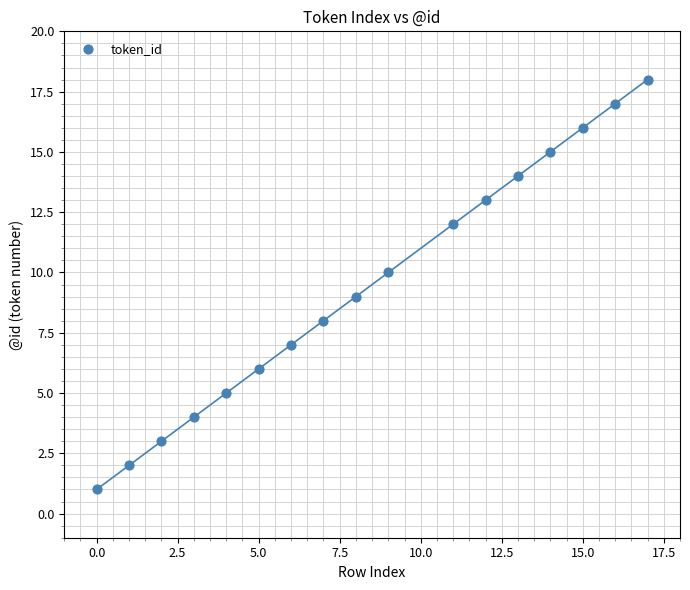

What is the range of Y values (max minus min)?

17